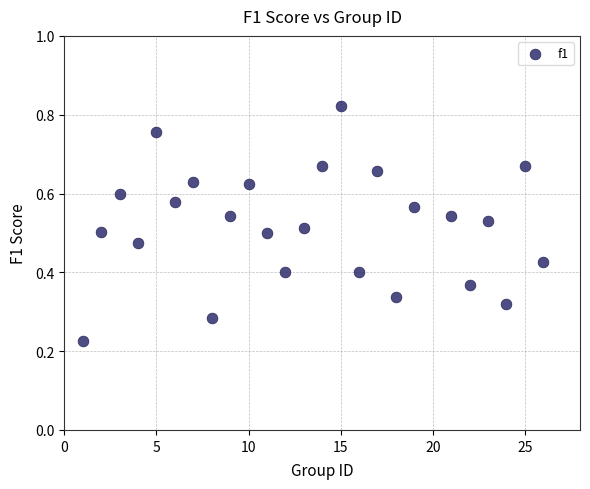

What is the range of X values (max minus min)?

25.0